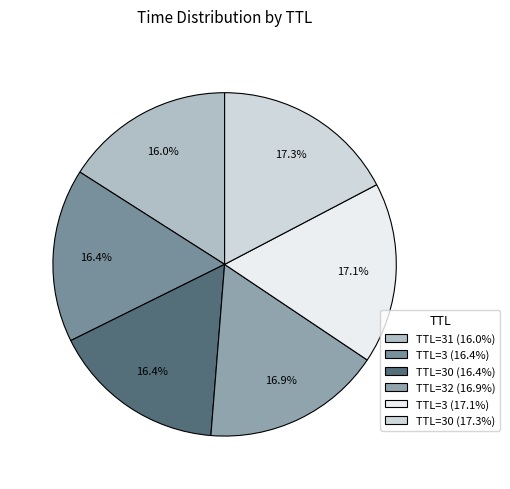

Count the number of slices in the pie.

6